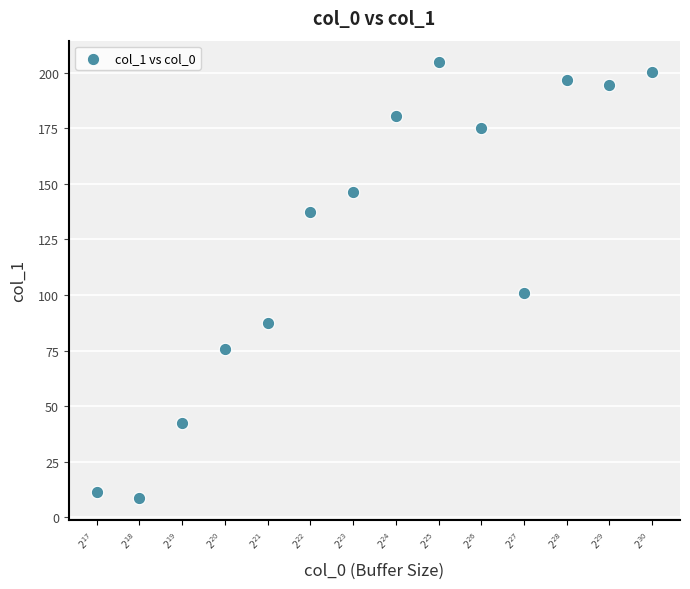

What Y value in the scatter plot is closest to 106?

100.9